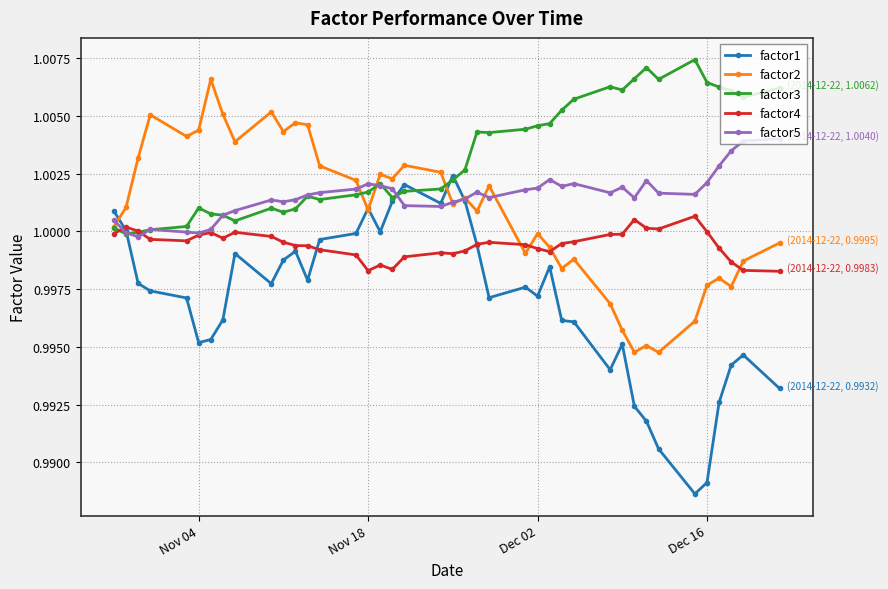

True or false: factor3 has more than 0 points higher than both neighbors.

True